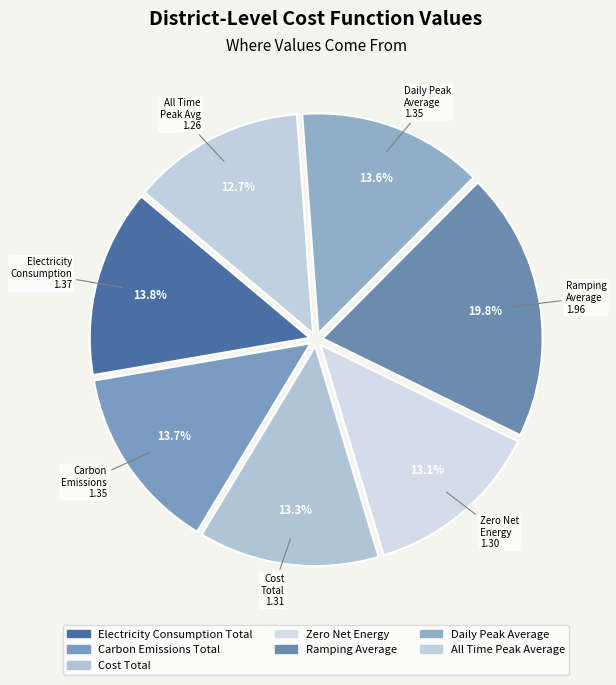

How many segments does this pie chart have?

7